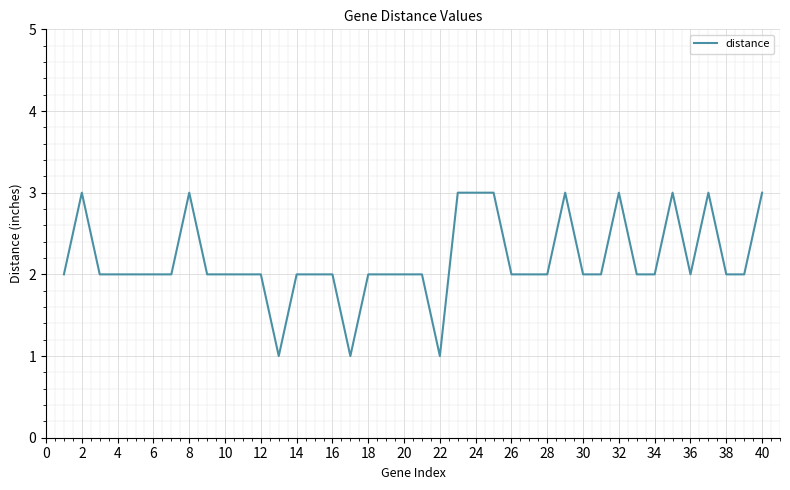

Reading left to right, list all the values displayed in this chart.

2	3	2	2	2	2	2	3	2	2	2	2	1	2	2	2	1	2	2	2	2	1	3	3	3	2	2	2	3	2	2	3	2	2	3	2	3	2	2	3